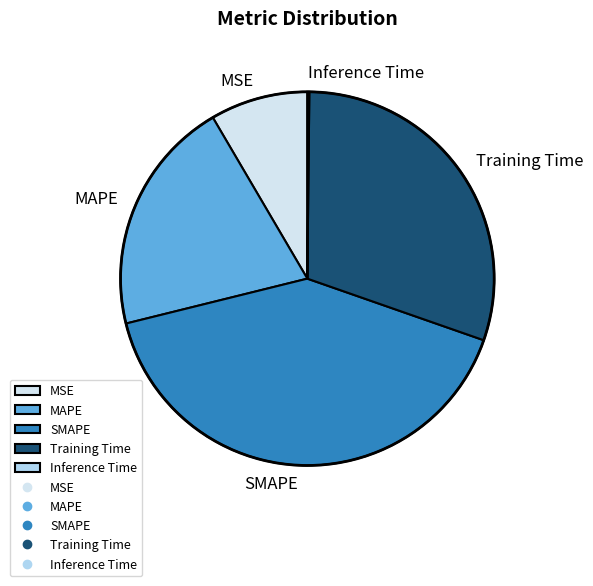

Which slice is the largest?

SMAPE